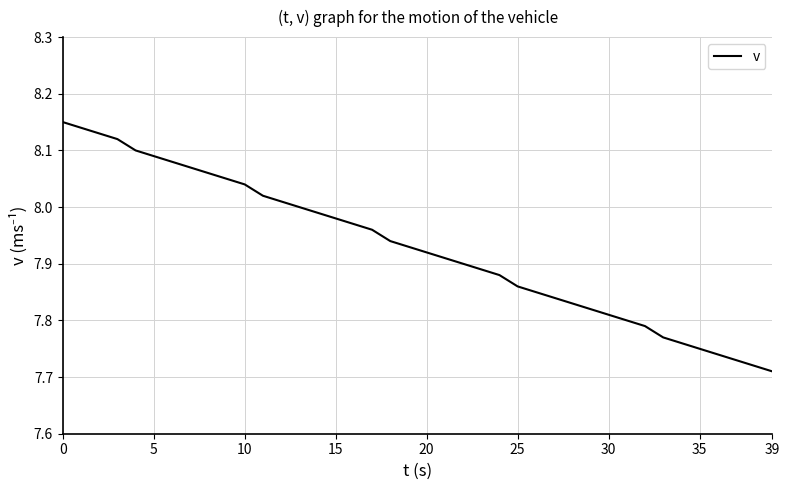

True or false: there are more than 0 points higher than both neighbors.

False